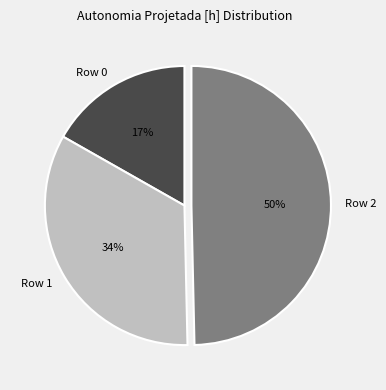

Which has a higher value, Row 2 or Row 1?

Row 2